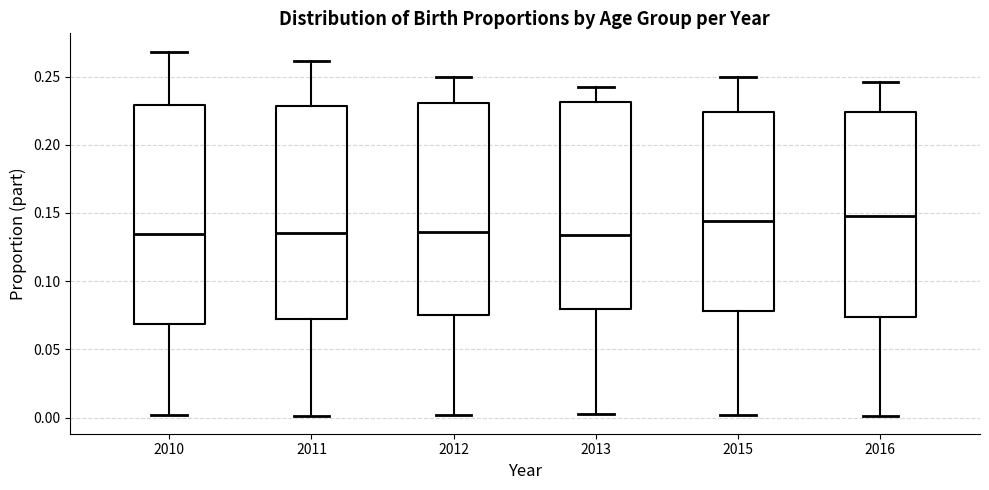

Reading left to right, transcribe this box plot: for each box, give where its median line is, the range the box spans, and where its two whiskers end, as read against the y-axis. The values are not printed on the chart, so give them approximately, as read against the axis.

2010: median 0.135, box 0.070 to 0.230, whiskers 0.000 to 0.270
2011: median 0.135, box 0.070 to 0.230, whiskers 0.000 to 0.260
2012: median 0.135, box 0.075 to 0.230, whiskers 0.000 to 0.250
2013: median 0.135, box 0.080 to 0.230, whiskers 0.000 to 0.240
2015: median 0.145, box 0.080 to 0.225, whiskers 0.000 to 0.250
2016: median 0.150, box 0.075 to 0.225, whiskers 0.000 to 0.245